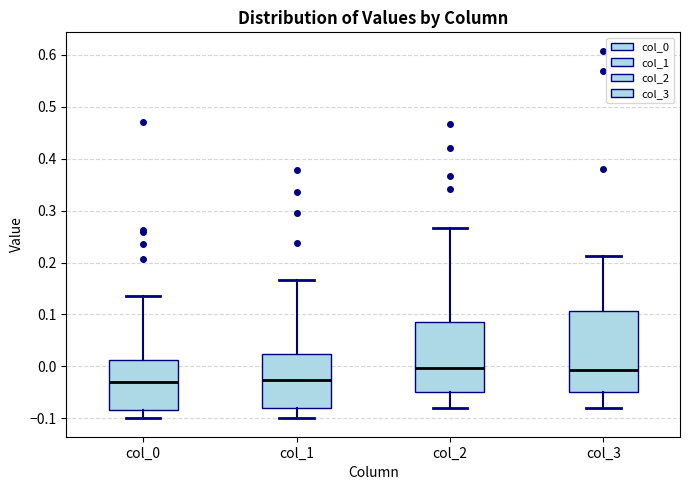

Where does the median line of the box for col_2 sit on the y-axis? The values are not printed on the chart, so give them approximately, as read against the axis.

0.00